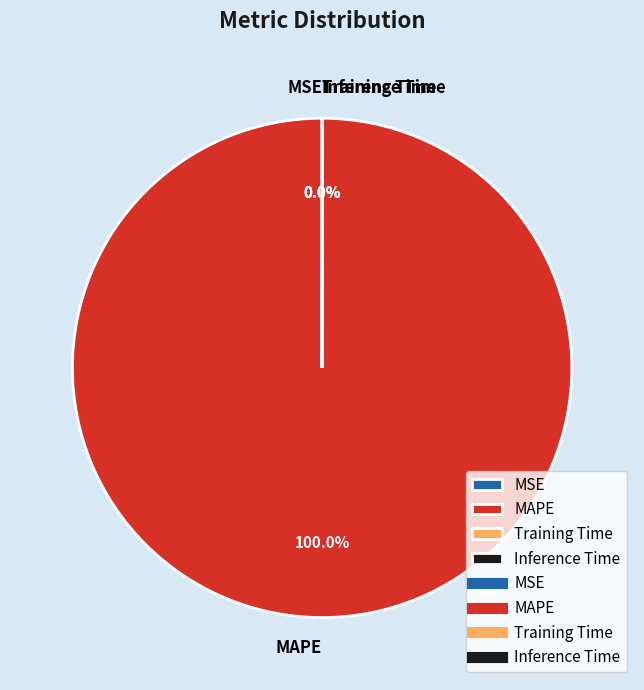

Is there a majority slice in this chart?

Yes